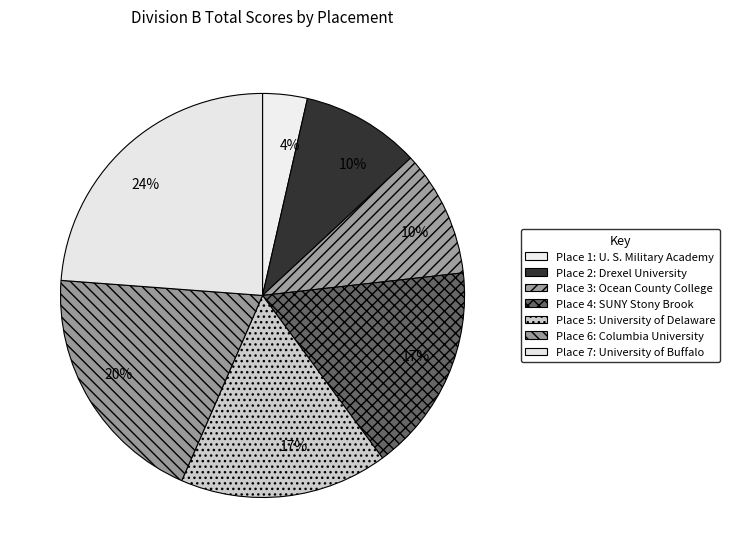

How many segments does this pie chart have?

7